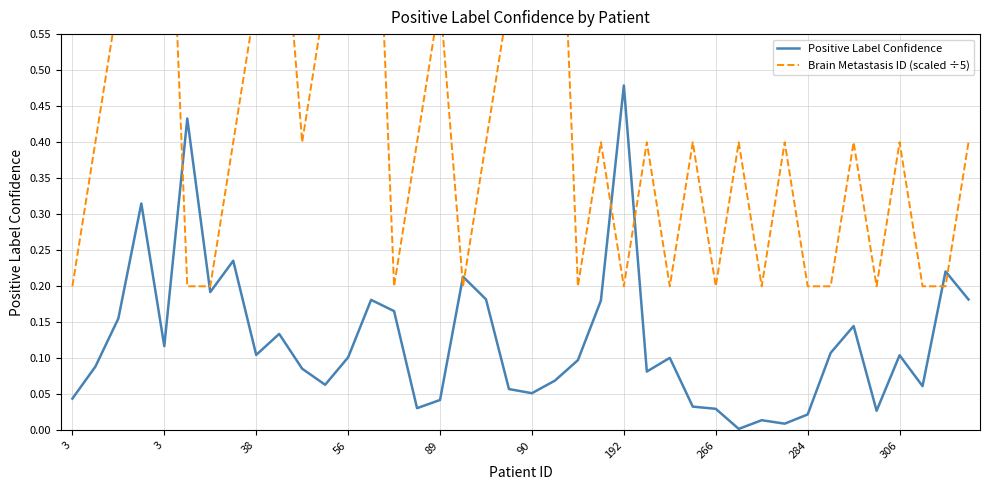

What is the label of the 36th point from the left?

35